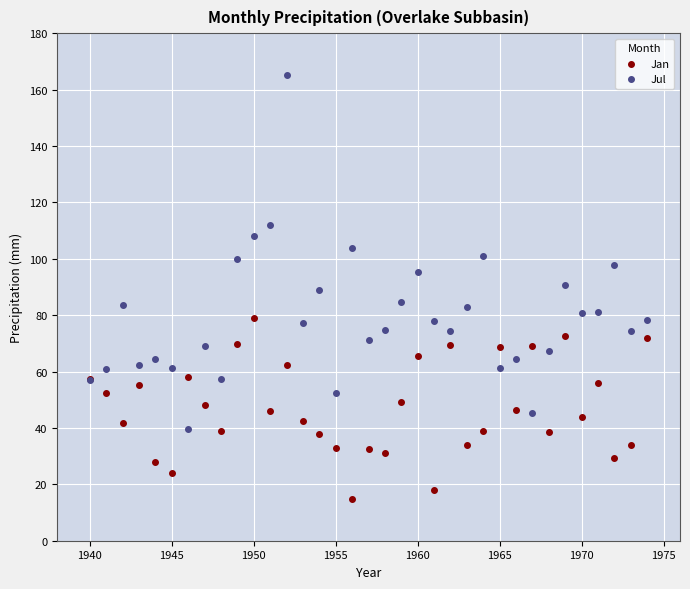

Which series has the widest spread of Y values?

Jul